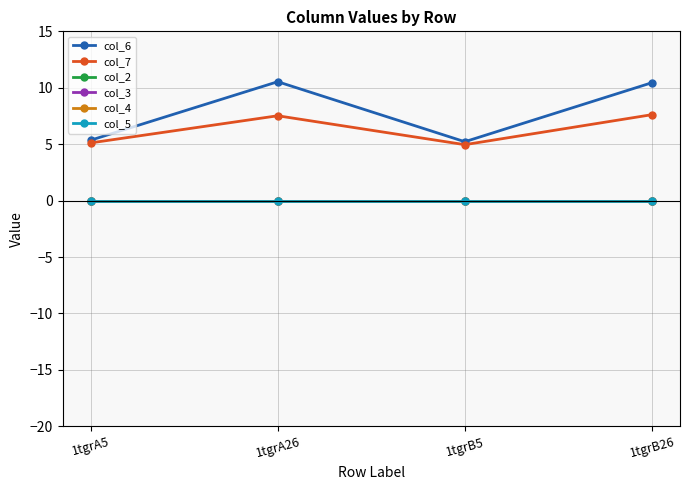

At which category is the sum across all series the highest?

1tgrB26